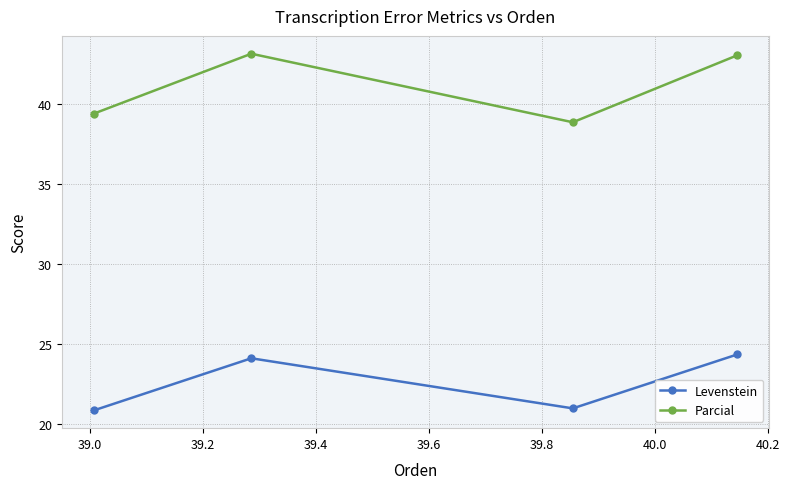

Which series has the widest spread of values?

Parcial